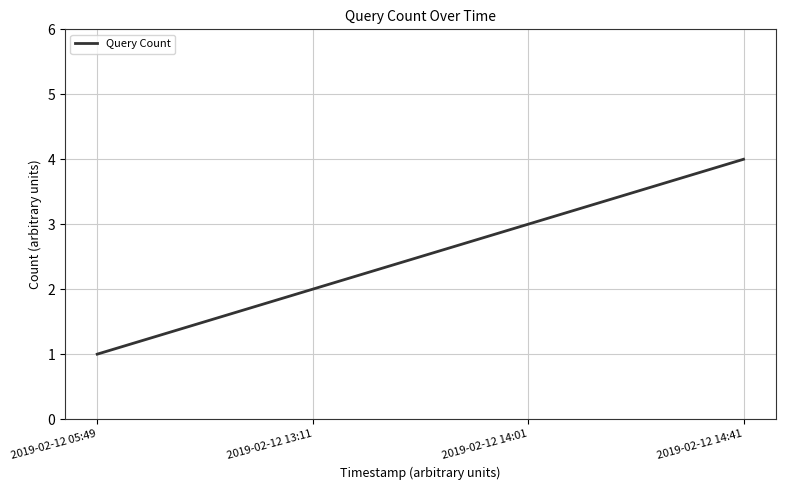

How many distinct data groups are displayed?

1